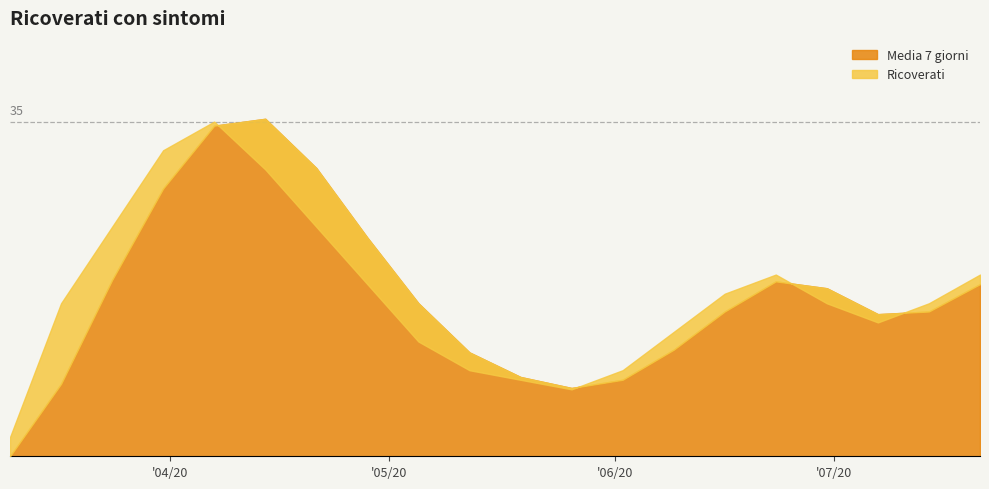

True or false: Media 7 giorni has a value of 3.6 at 2020-05-05.

False